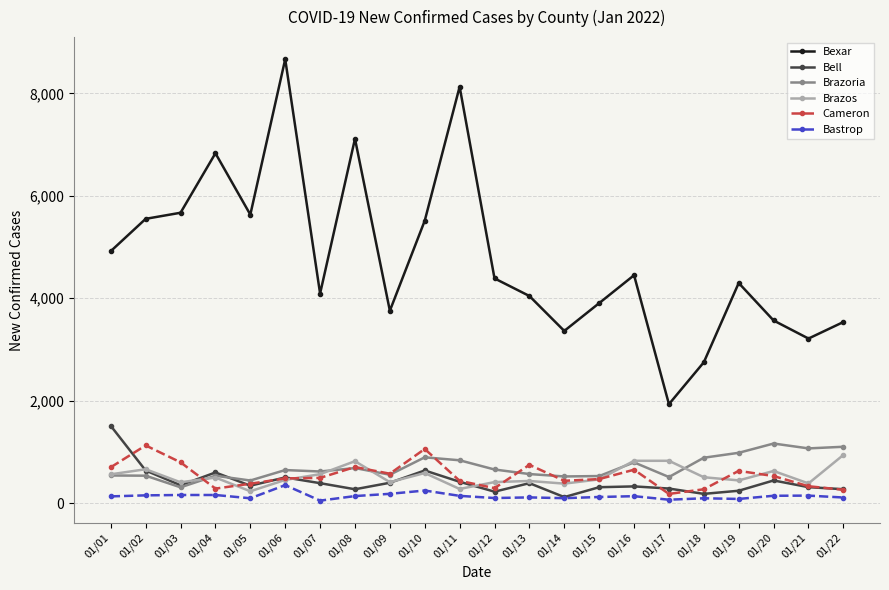

True or false: Cameron has a value of 700 at 01/01.

True